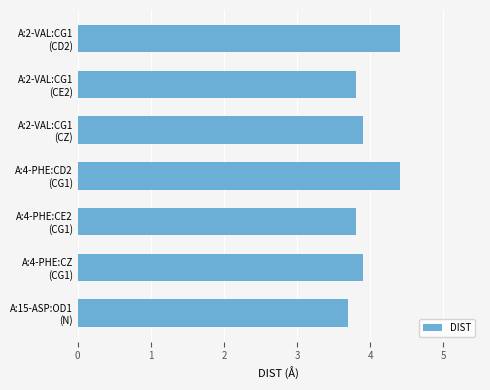

What is the smallest value displayed?

3.7